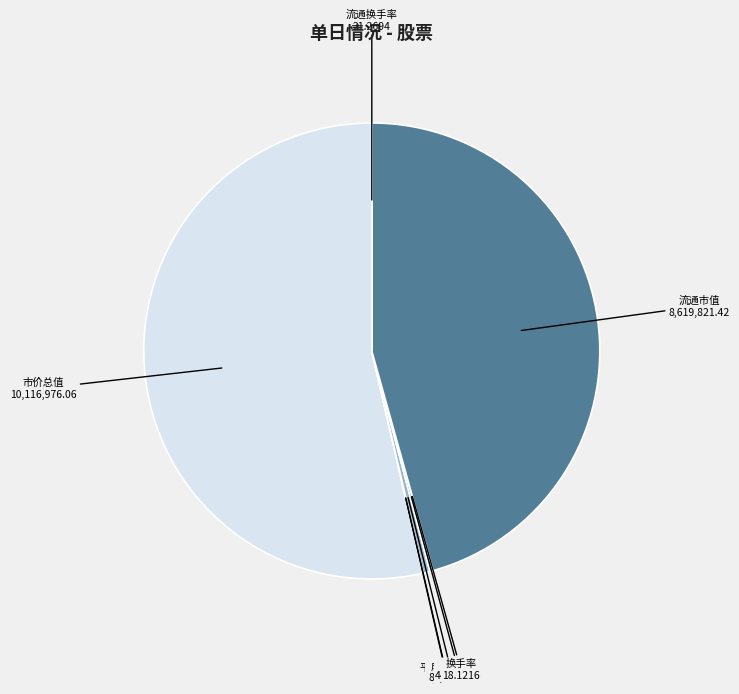

To the nearest percent, what is the difference between the largest and smallest slice percentages?

54%